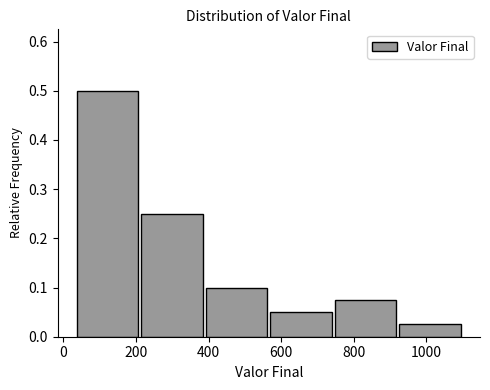

Which range on the x-axis has the tallest bar?

40 to 220